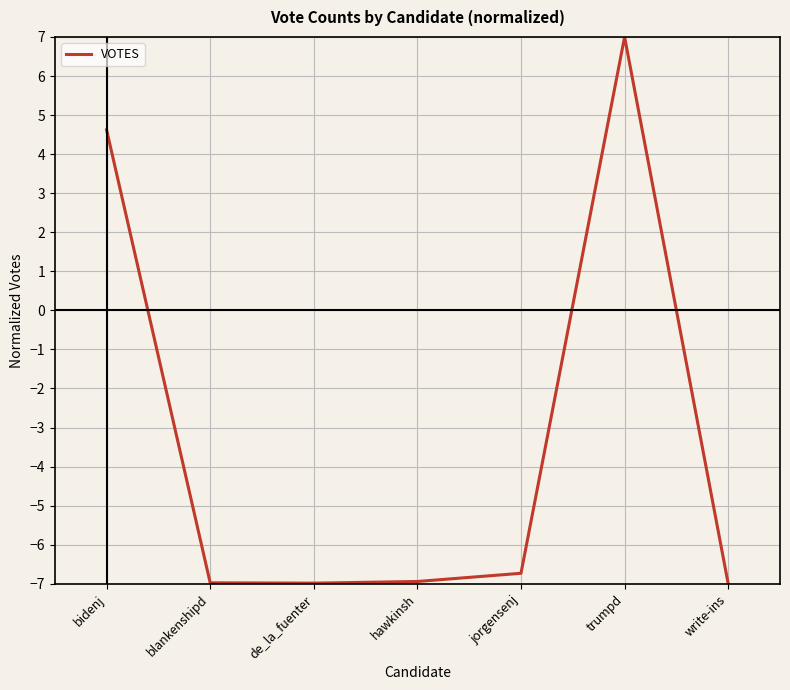

How many negative values are there?

5